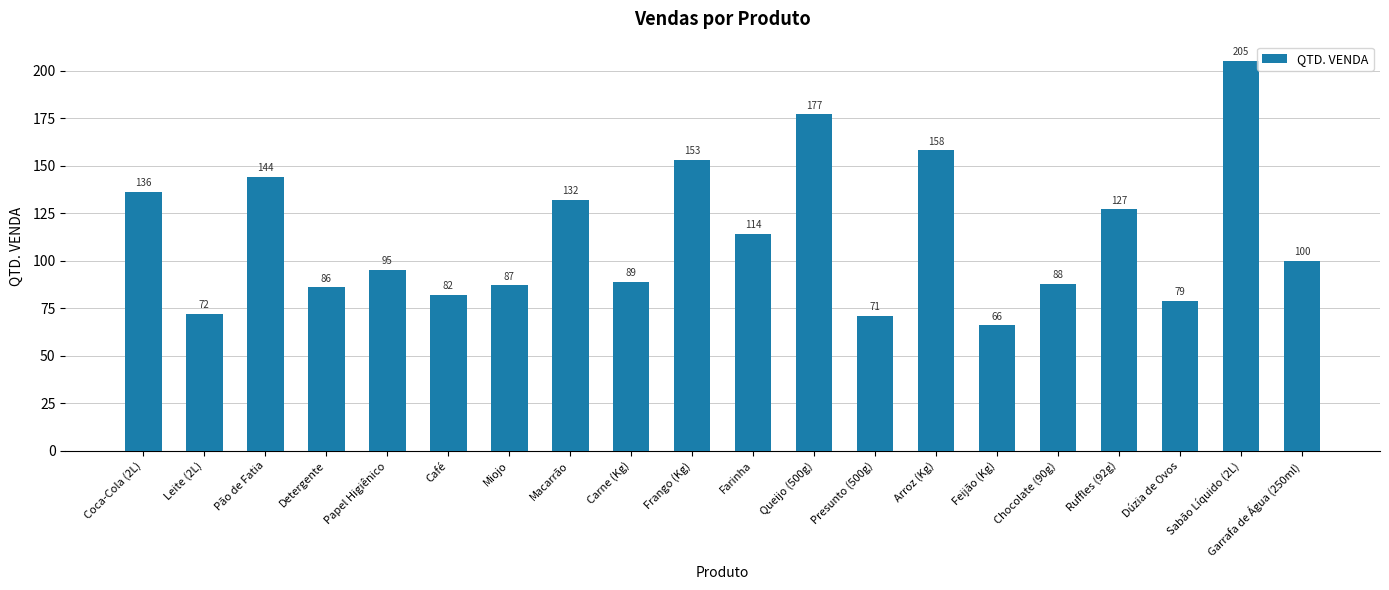

Where does the data first go above 100?

Coca-Cola (2L)